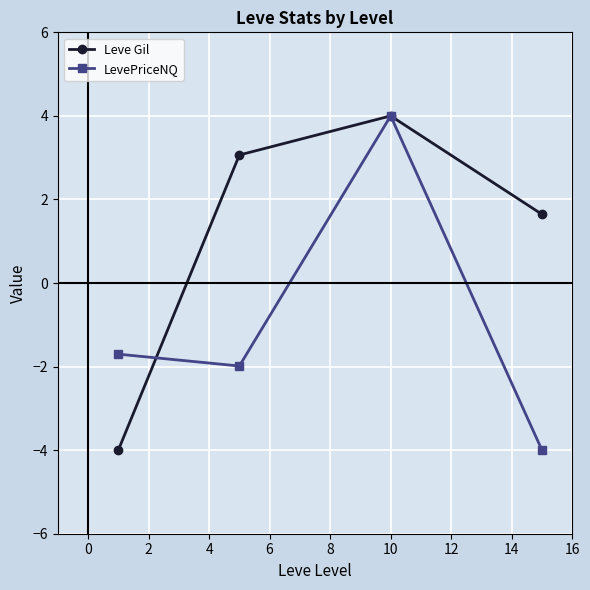

Is this an area chart (filled region under the line)?

No